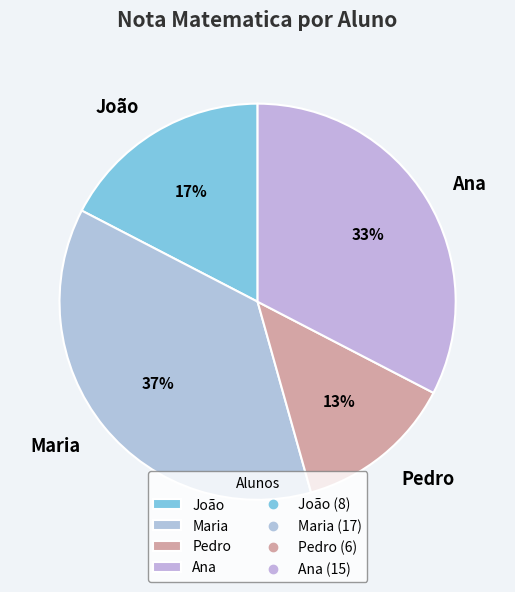

How many segments does this pie chart have?

4